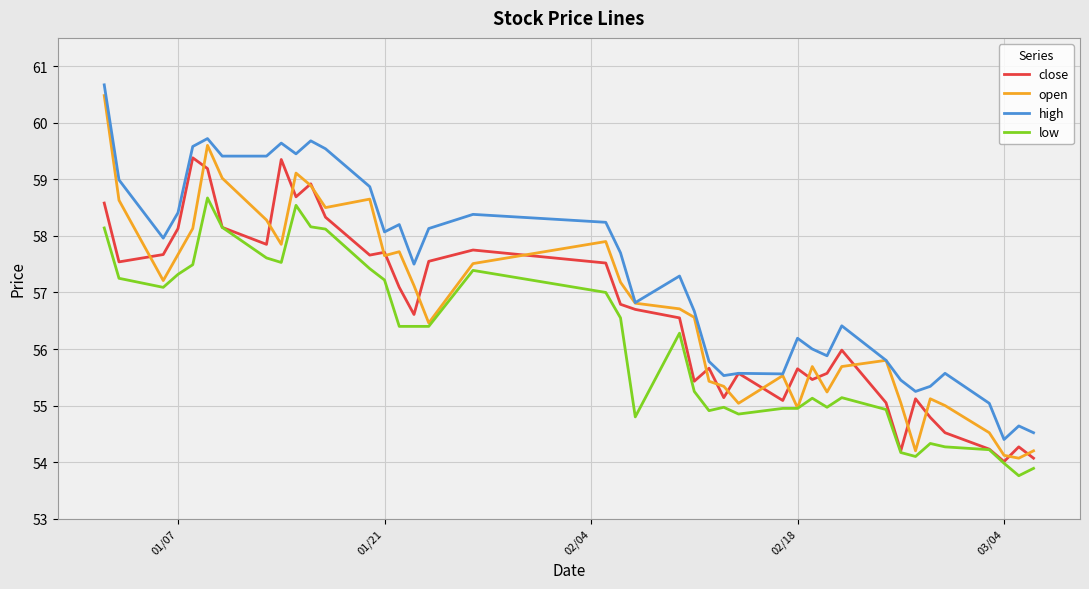

What is the average value of the high series?

57.3